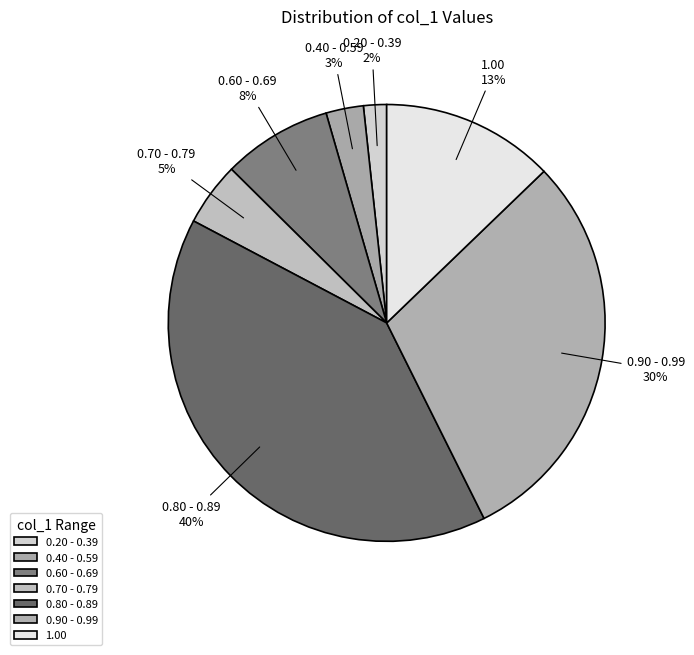

Does any single category account for the majority?

No